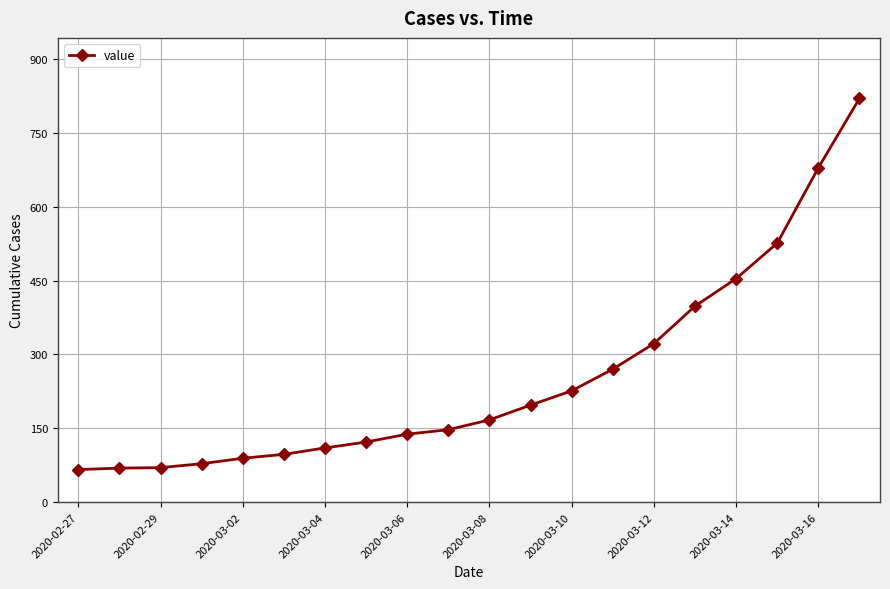

How many lines are shown in the chart?

1